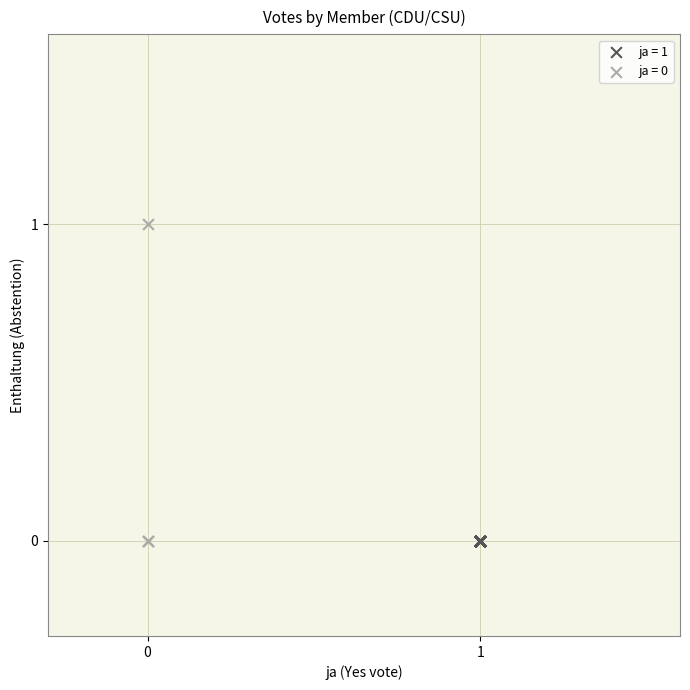

Which series contains the highest Y value?

ja = 0